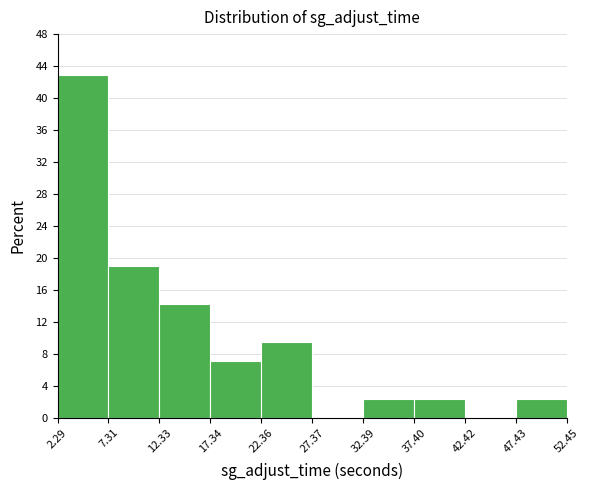

Reading left to right, transcribe this chart: for each bar, give the range it covers on the x-axis and its height. The values are not printed on the chart, so give them approximately, as read against the axis.

2.29 to 7.31: 43.0
7.31 to 12.33: 19.0
12.33 to 17.34: 14.5
17.34 to 22.36: 7.0
22.36 to 27.37: 9.5
27.37 to 32.39: 0
32.39 to 37.40: 2.5
37.40 to 42.42: 2.5
42.42 to 47.43: 0
47.43 to 52.45: 2.5